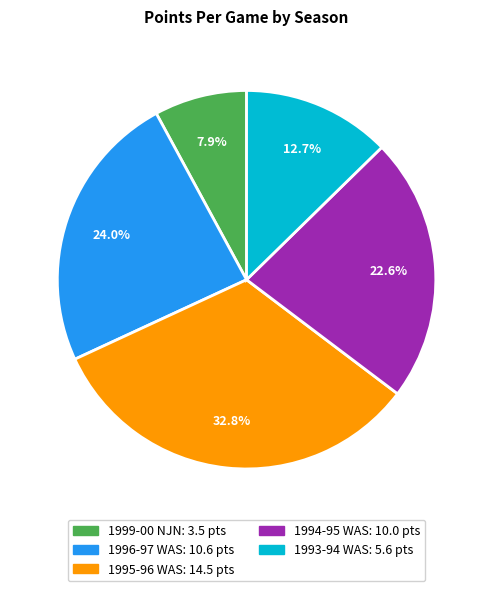

Is there any slice that represents more than half of the pie?

No